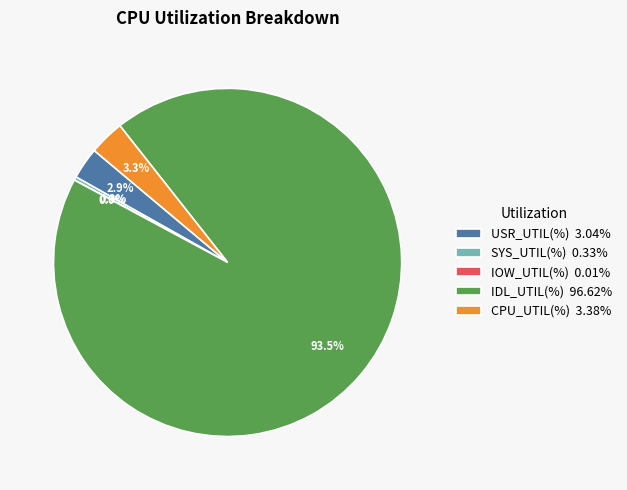

To the nearest percent, what is the combined percentage of CPU_UTIL(%) and SYS_UTIL(%)?

4%